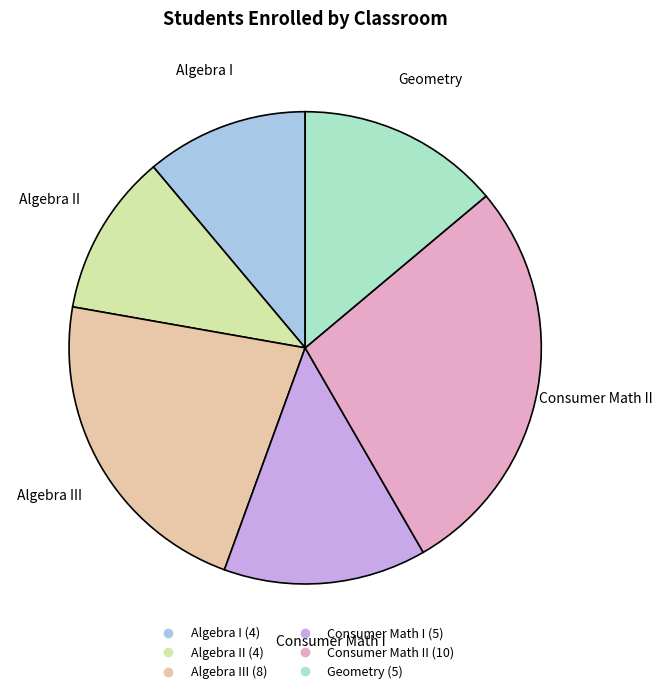

How many slices are in this pie chart?

6